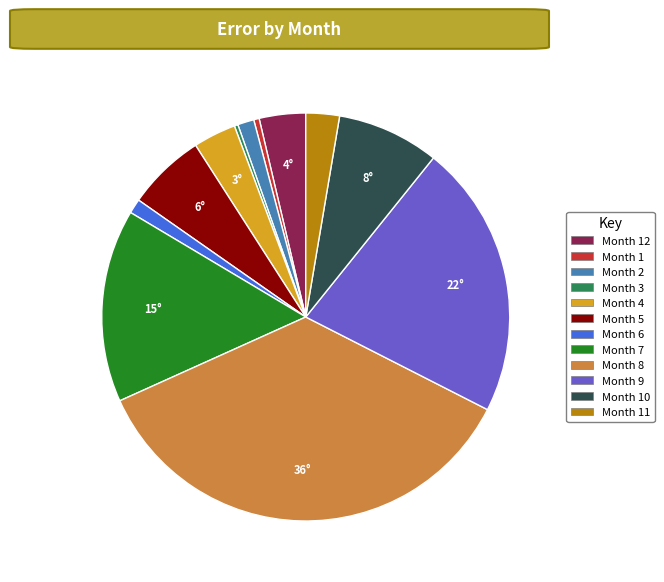

True or false: Month 8 accounts for 36% of the total.

True